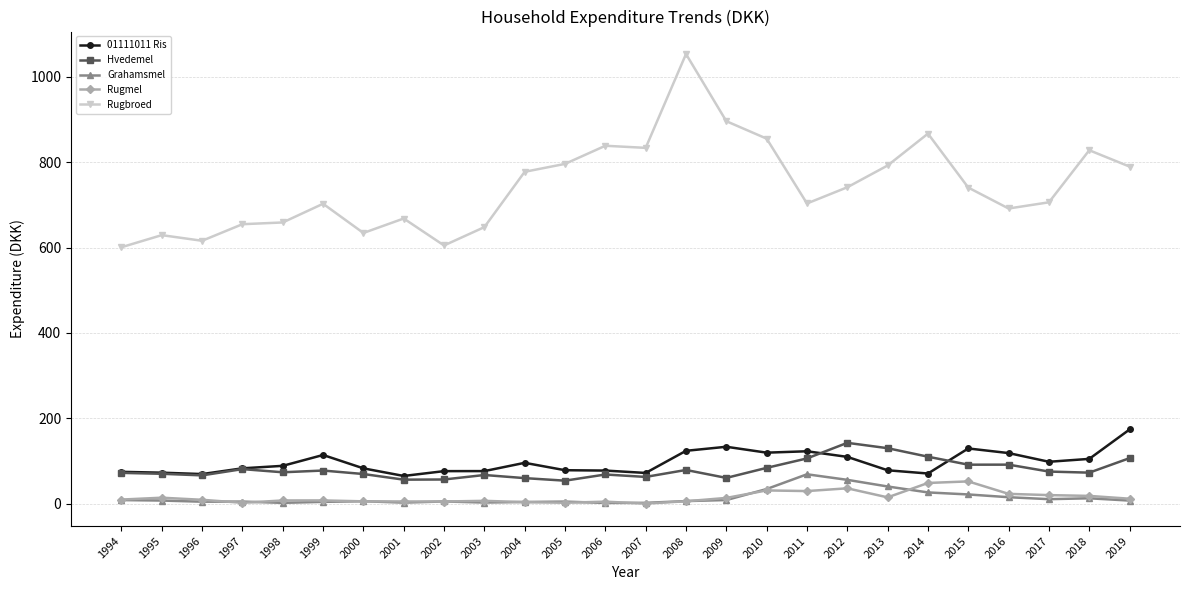

Which label corresponds to the largest value in the chart?

2008